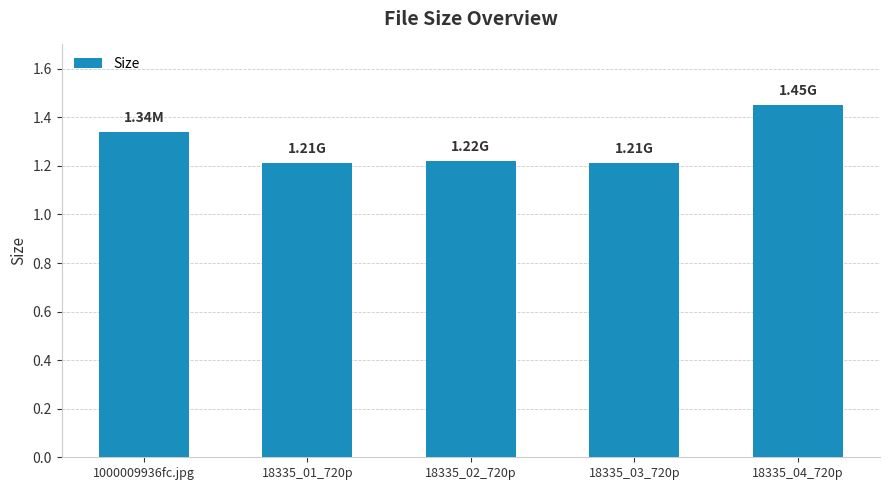

What is the label of the 3rd bar from the left?

18335_02_720p